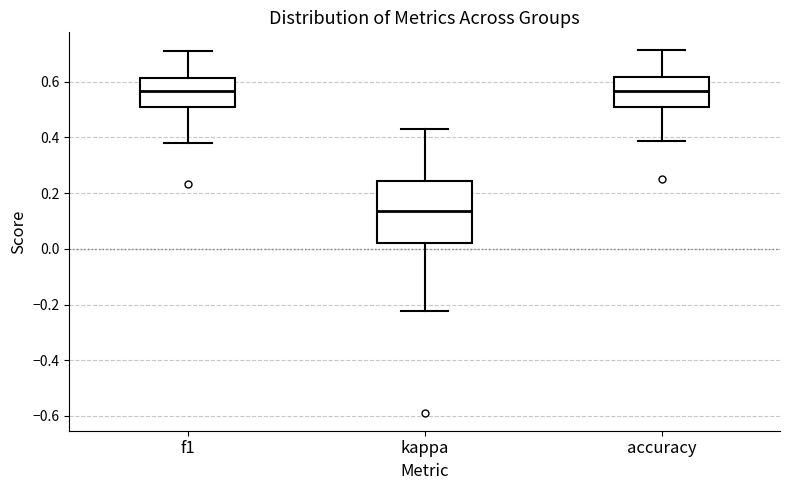

Reading left to right, transcribe this box plot: for each box, give where its median line is, the range the box spans, and where its two whiskers end, as read against the y-axis. The values are not printed on the chart, so give them approximately, as read against the axis.

f1: median 0.56, box 0.52 to 0.62, whiskers 0.38 to 0.70
kappa: median 0.14, box 0.02 to 0.24, whiskers -0.22 to 0.44
accuracy: median 0.56, box 0.52 to 0.62, whiskers 0.38 to 0.72